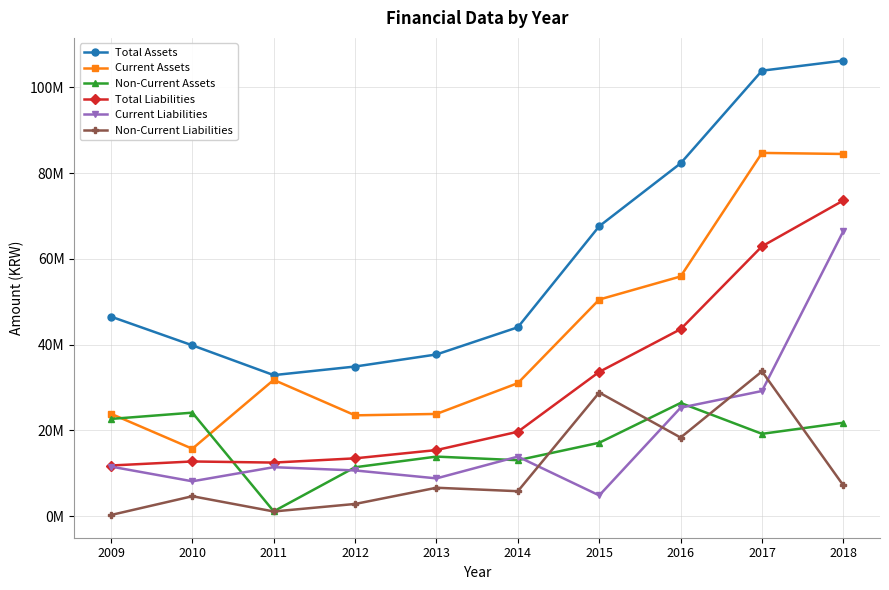

What are all the series names shown in the legend?

Total Assets, Current Assets, Non-Current Assets, Total Liabilities, Current Liabilities, Non-Current Liabilities